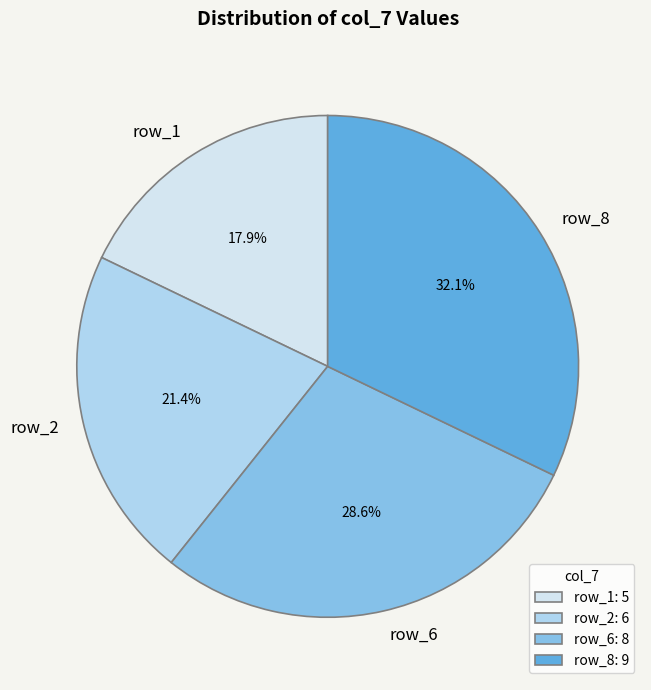

Approximately how many times larger is the value at row_2 compared to row_8?

0.7